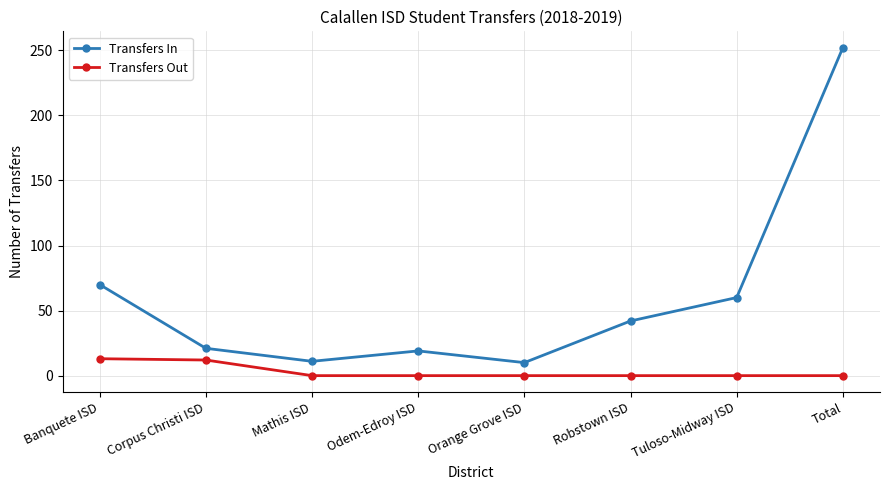

At which category is the sum across all series the highest?

Total